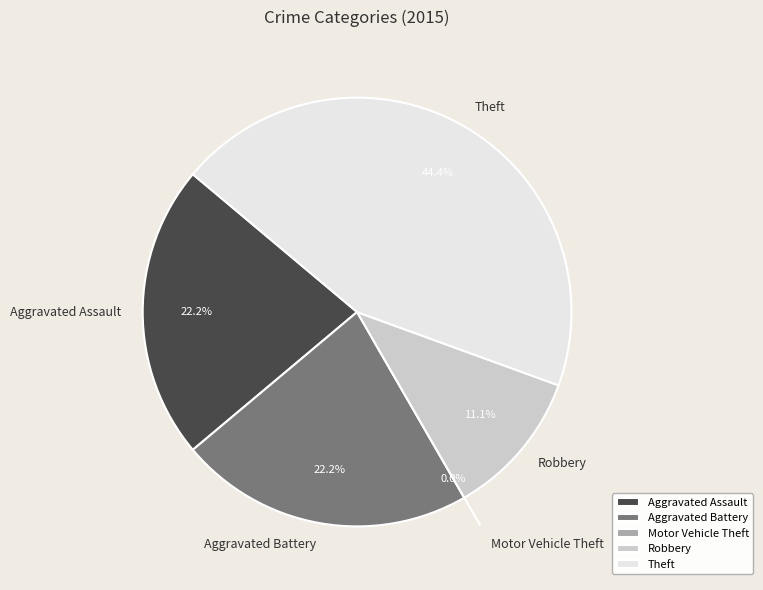

Do Aggravated Battery and Motor Vehicle Theft together represent more than half of the pie?

No